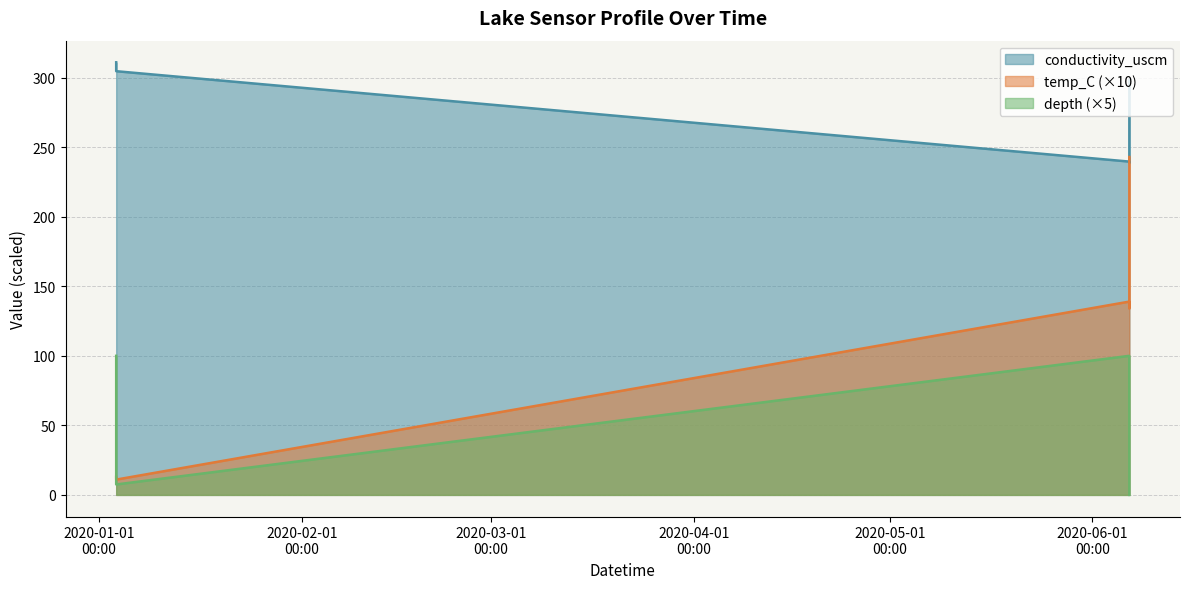

Reading right to left, transcribe all the data shown in this chart.

conductivity_uscm: 298.1	277.3	250.2	238.6	238.7	239.7	304.7	311.1
temp_C: 243.0	204.0	155.0	136.0	134.0	139.0	11.0	13.0
depth: 0.0	20.0	40.0	60.0	80.0	100.0	7.5	100.0